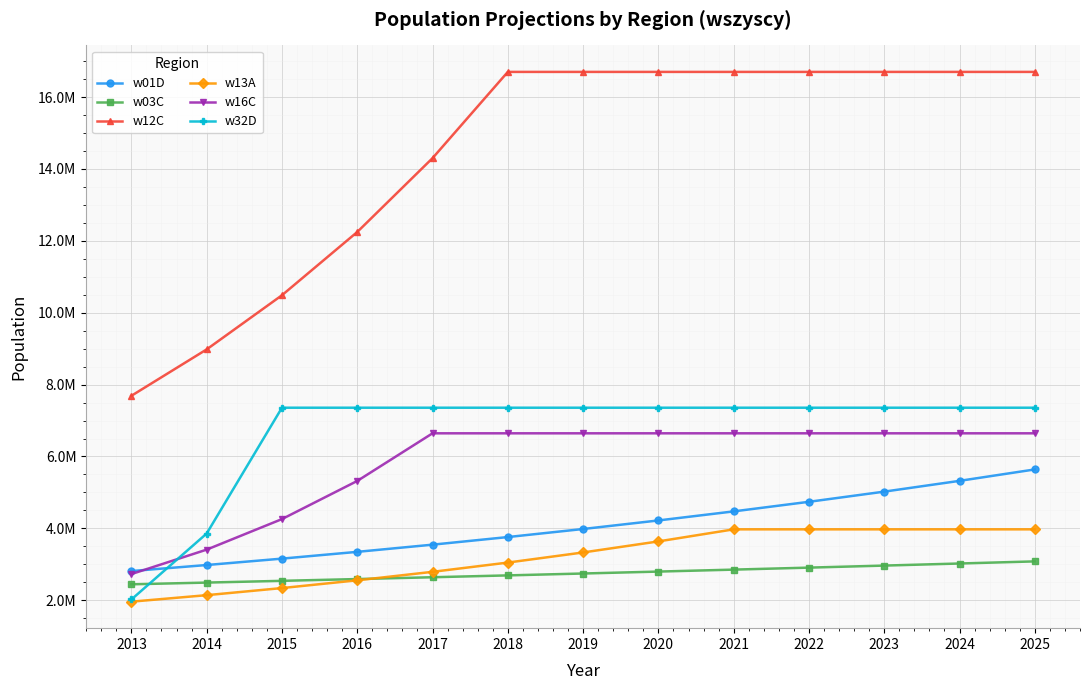

Which series has the largest total across all categories?

w12C